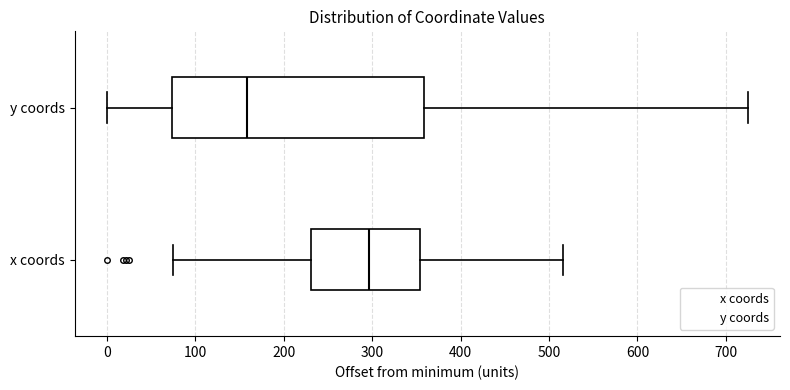

Reading bottom to top, transcribe this box plot: for each box, give where its median line is, the range the box spans, and where its two whiskers end, as read against the x-axis. The values are not printed on the chart, so give them approximately, as read against the axis.

x coords: median 300, box 230 to 350, whiskers 70 to 520
y coords: median 160, box 70 to 360, whiskers 0 to 720